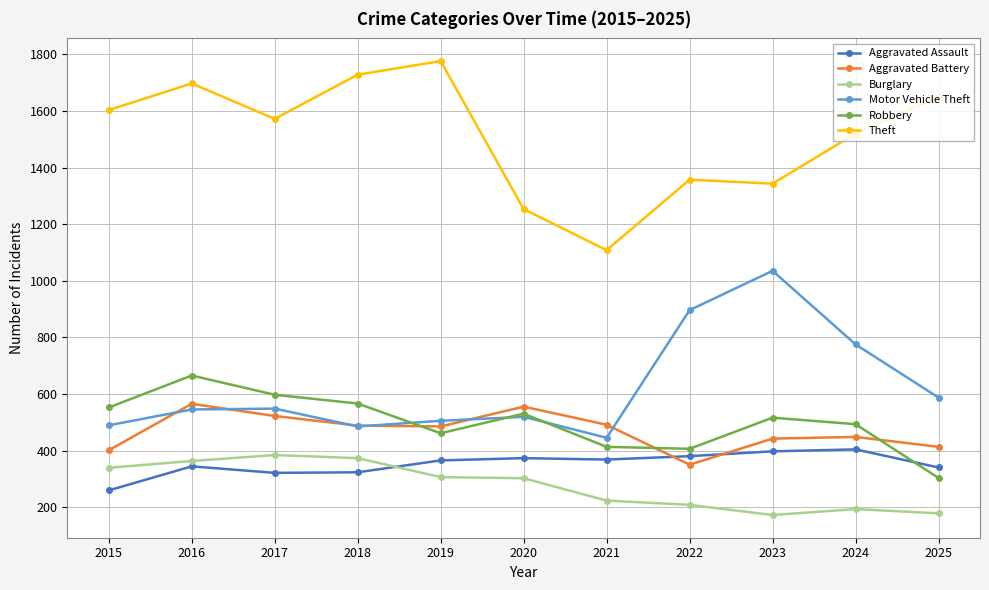

Which series has the largest range (max minus min)?

Theft